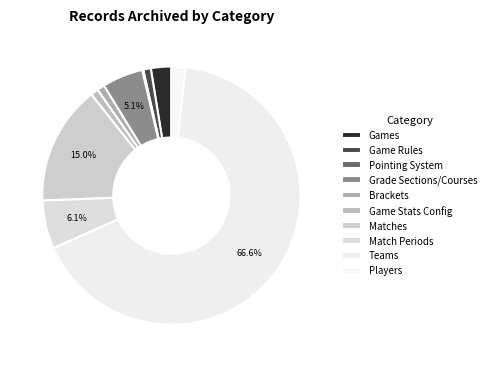

What portion of the pie excludes Game Stats Config?

99.1%